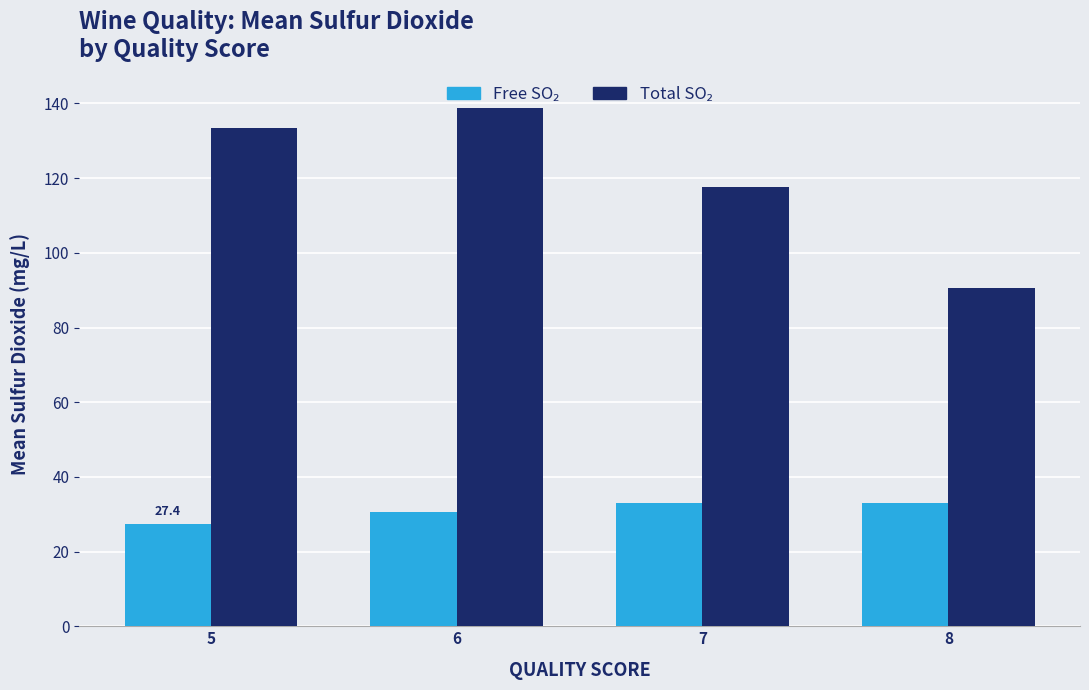

What is the difference between the highest and lowest values at 8?

57.7